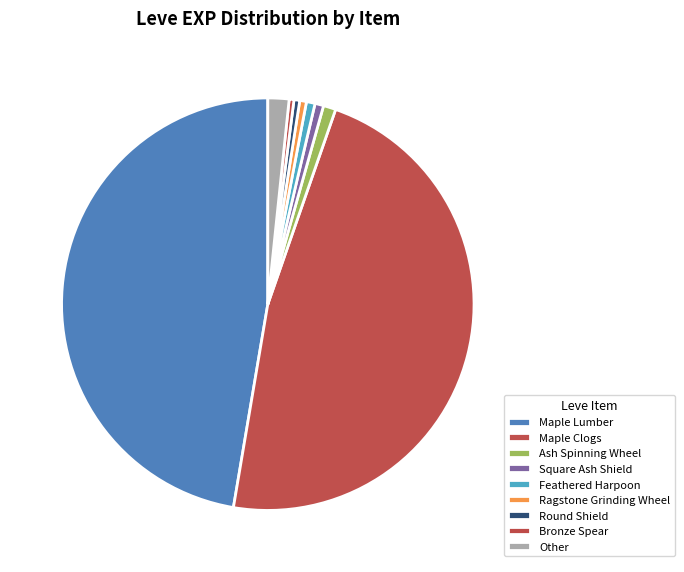

Count the number of slices in the pie.

9